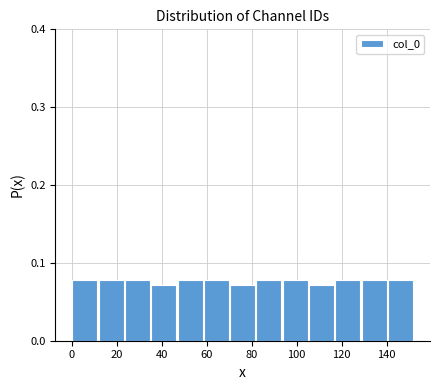

Reading left to right, transcribe this chart: for each bar, give the range it covers on the x-axis and its height. Neither the bar edges nor the heights are printed on the chart, so give them approximately, as read against the axes.

0 to 12: 0.08
12 to 24: 0.08
24 to 36: 0.08
36 to 46: 0.07
46 to 58: 0.08
58 to 70: 0.08
70 to 82: 0.07
82 to 94: 0.08
94 to 106: 0.08
106 to 116: 0.07
116 to 128: 0.08
128 to 140: 0.08
140 to 152: 0.08